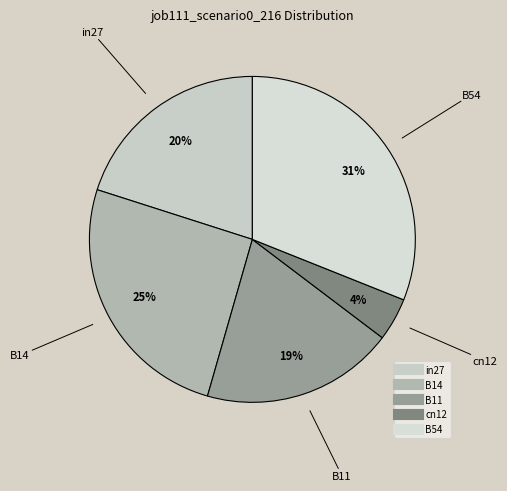

Does any single category account for the majority?

No